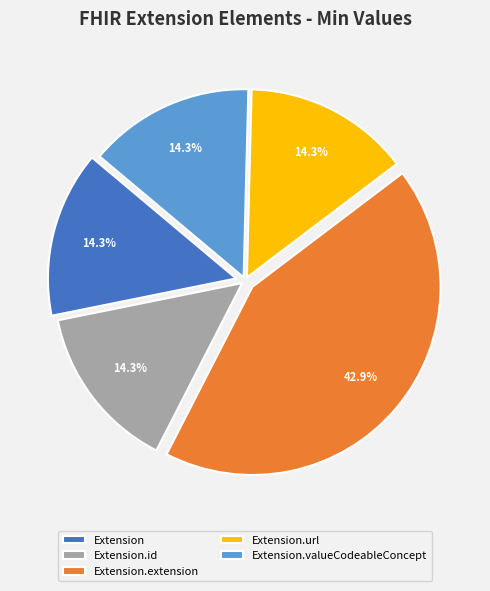

Which category has the biggest portion of the pie?

Extension.extension